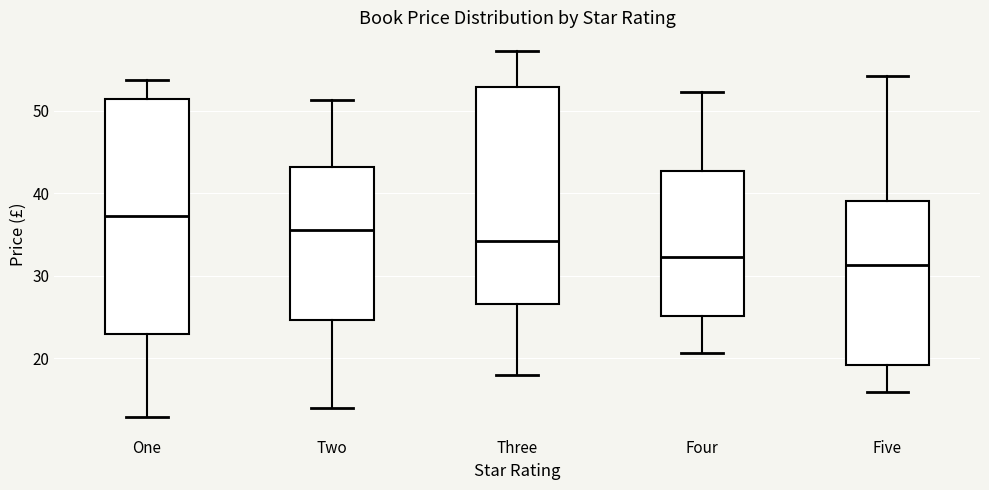

Reading left to right, transcribe this box plot: for each box, give where its median line is, the range the box spans, and where its two whiskers end, as read against the y-axis. The values are not printed on the chart, so give them approximately, as read against the axis.

One: median 37, box 23 to 51, whiskers 13 to 54
Two: median 35, box 25 to 43, whiskers 14 to 51
Three: median 34, box 27 to 53, whiskers 18 to 57
Four: median 32, box 25 to 43, whiskers 21 to 52
Five: median 31, box 19 to 39, whiskers 16 to 54